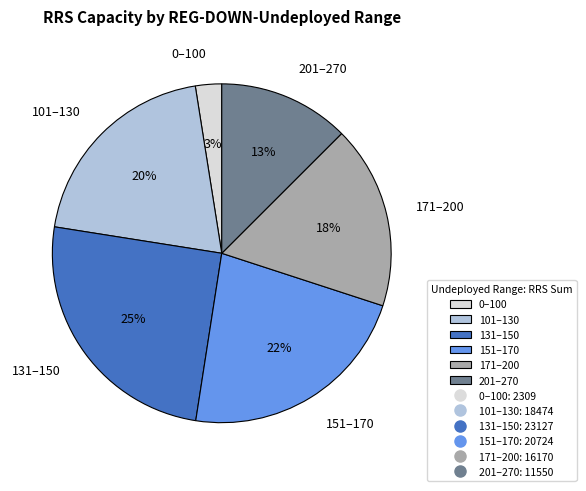

Is it true that 171–200 is 27% of the pie?

False